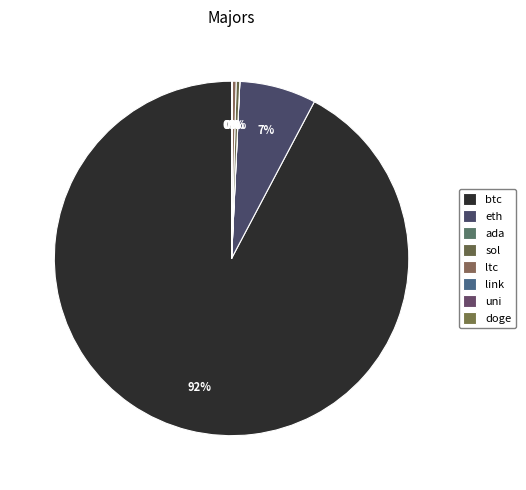

To the nearest percent, what is the combined percentage of btc and uni?

92%